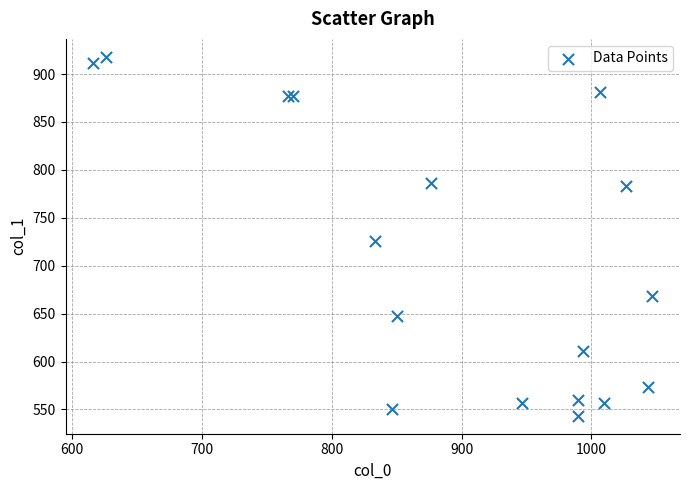

What Y value in the scatter plot is closest to 730?

725.6